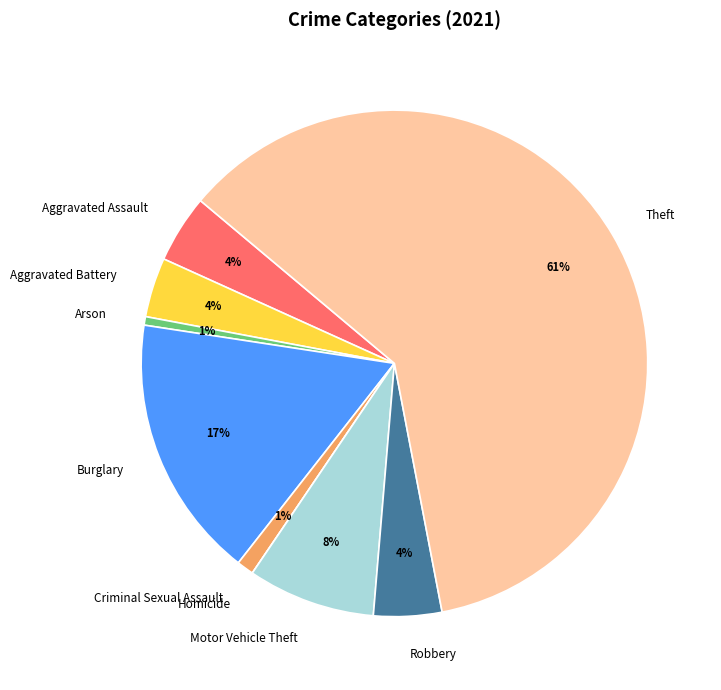

Between Arson and Motor Vehicle Theft, which is larger?

Motor Vehicle Theft